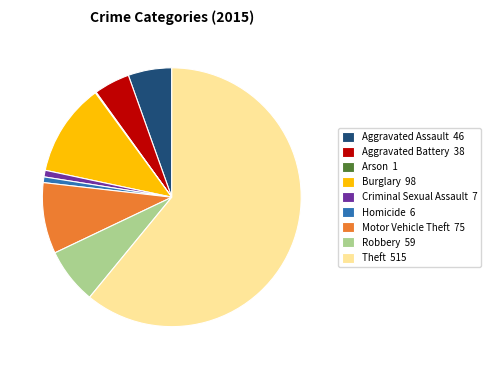

Does Theft 515 account for over 50% of the chart?

Yes